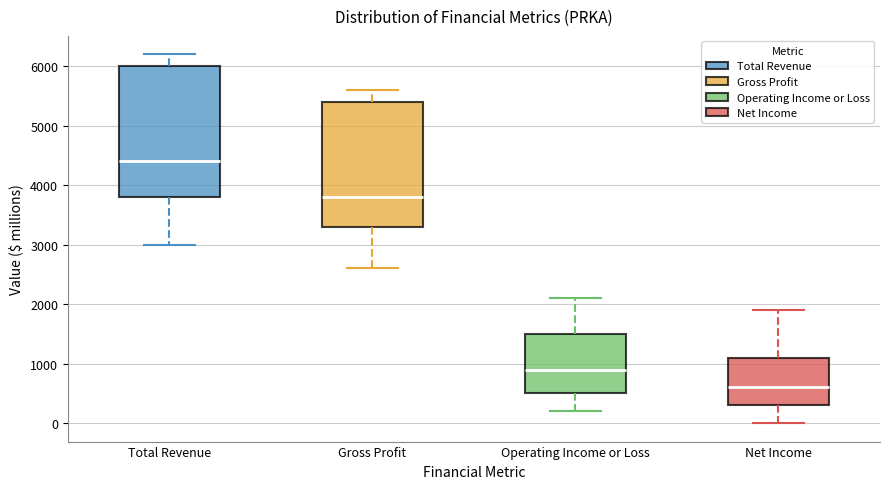

Which box has the highest median line?

Total Revenue